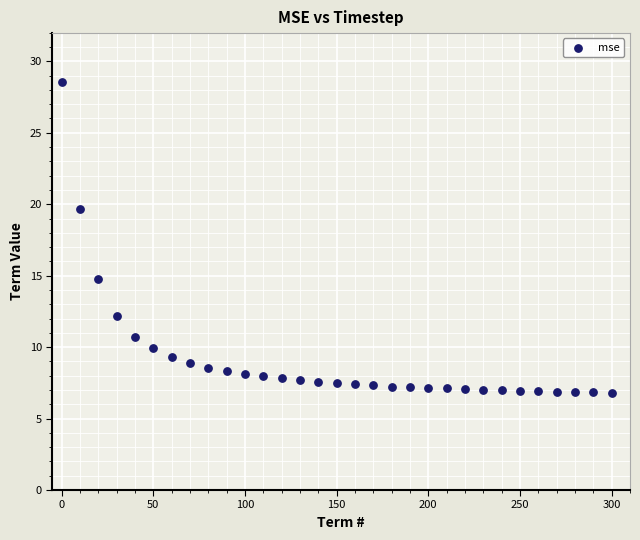

What Y value in the scatter plot is closest to 17?

14.7